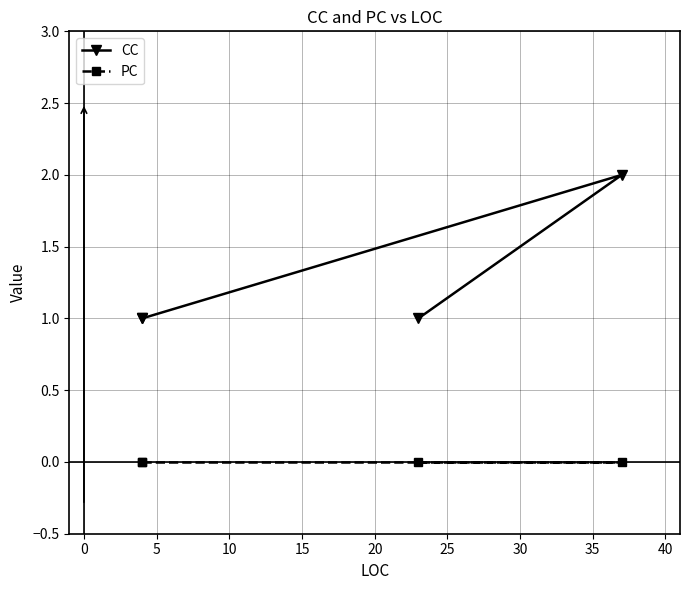

What are all the series names shown in the legend?

CC, PC